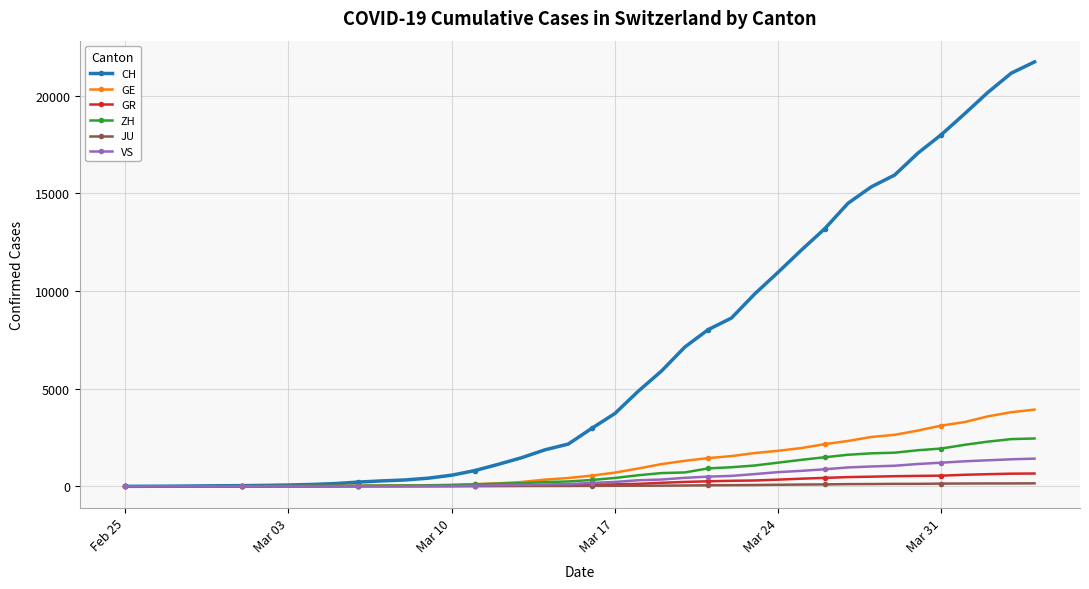

Which series has the largest total across all categories?

CH